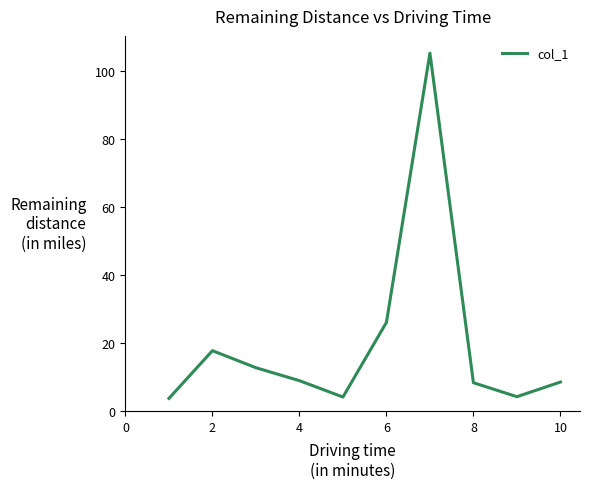

What is the greatest value displayed?

105.1